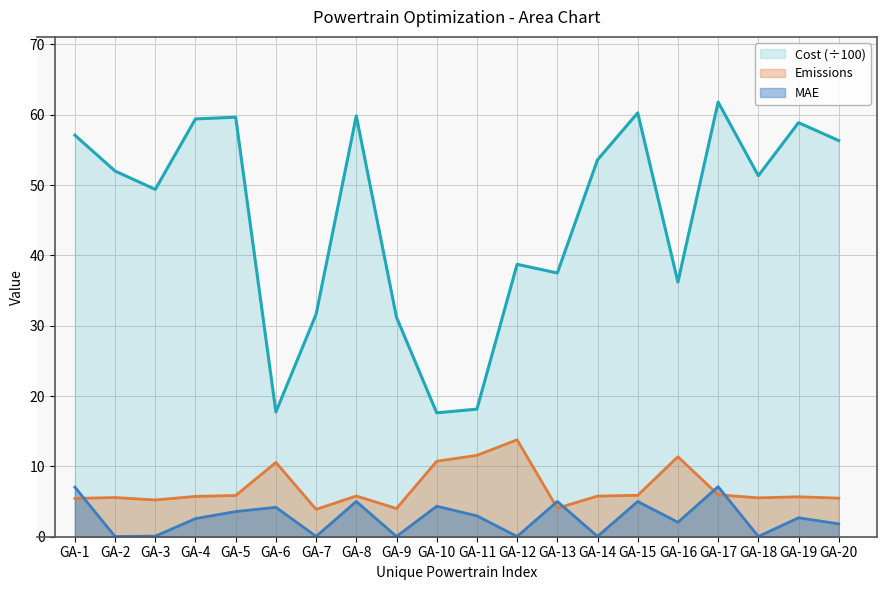

At how many categories does at least one series exceed 58?

6